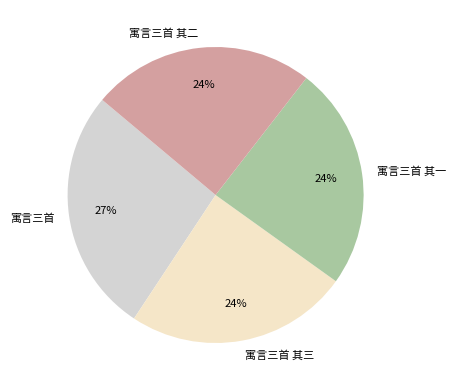

What is the ratio of the value at 寓言三首 其二 to the value at 寓言三首?

0.9